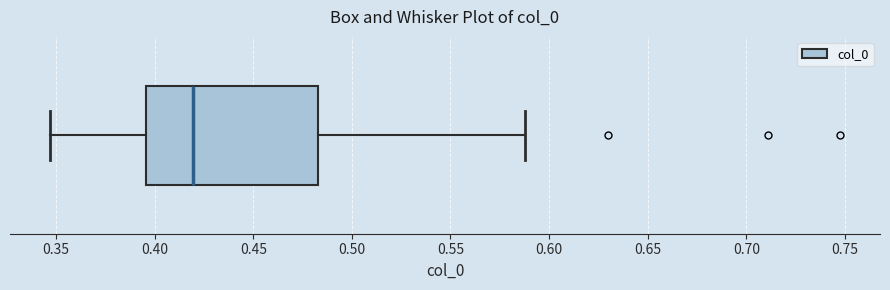

Transcribe this box plot: give where the median line is, the range the box spans, and where the two whiskers end, as read against the x-axis. The values are not printed on the chart, so give them approximately, as read against the axis.

median 0.420, box 0.395 to 0.485, whiskers 0.345 to 0.590